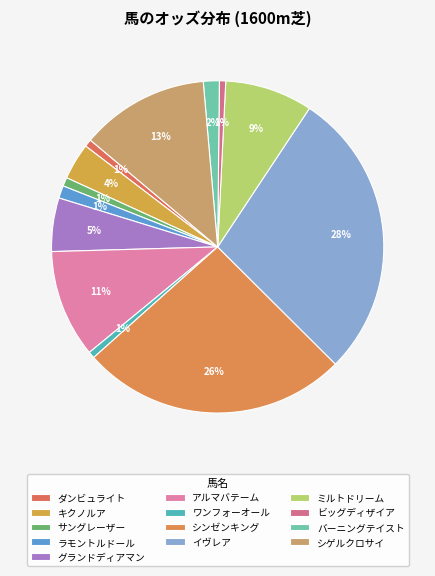

Do サングレーザー and ワンフォーオール together represent more than half of the pie?

No